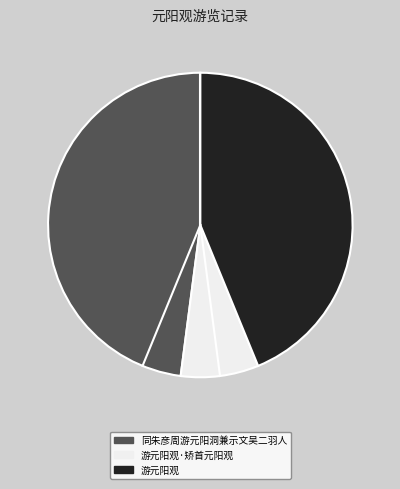

Count the number of slices in the pie.

3